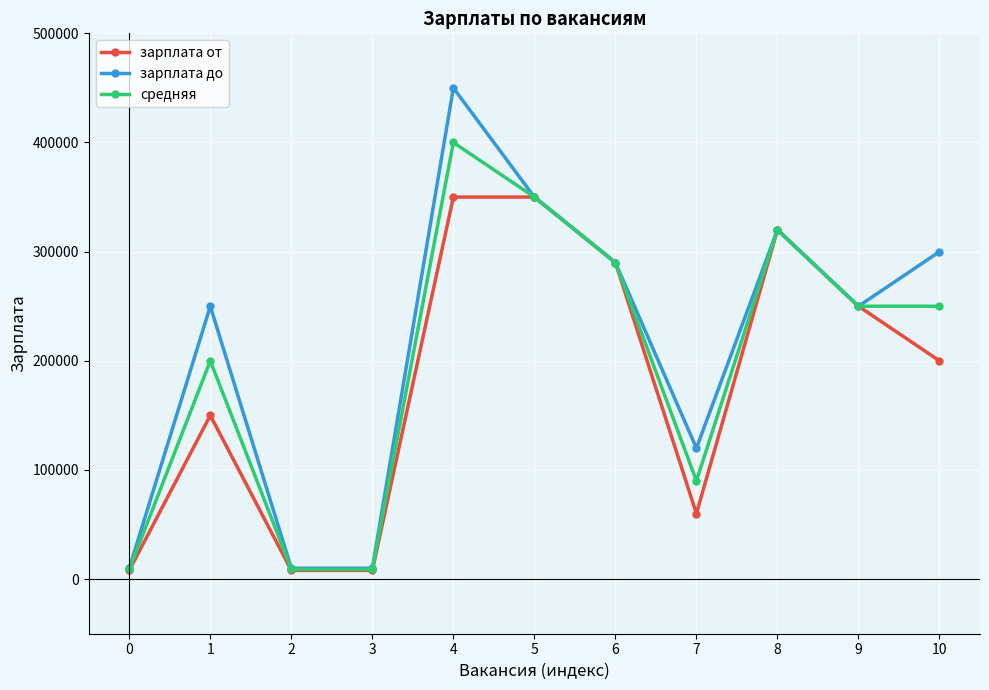

What are all the series names shown in the legend?

зарплата от, зарплата до, средняя